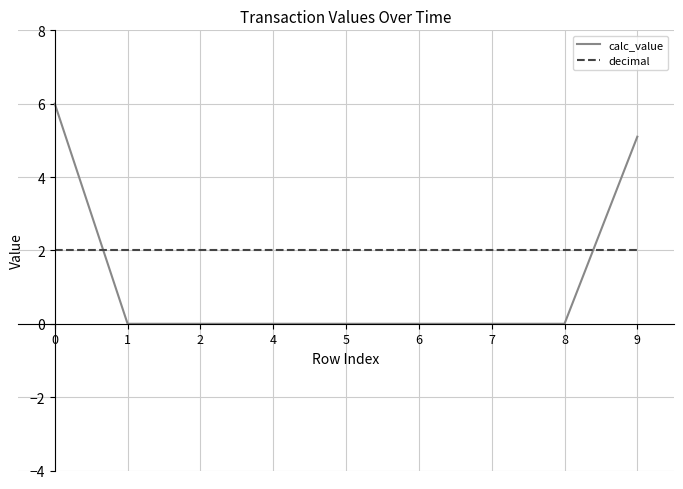

Rank the series by their maximum value, from lowest to highest.

decimal, calc_value